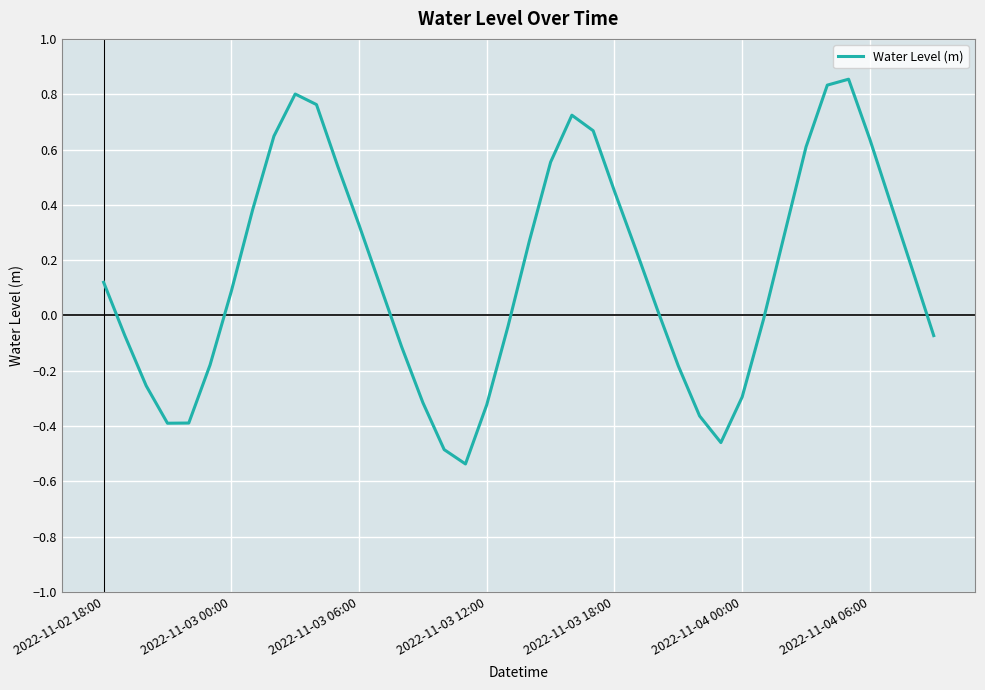

What is the difference between the maximum and minimum values?

1.4